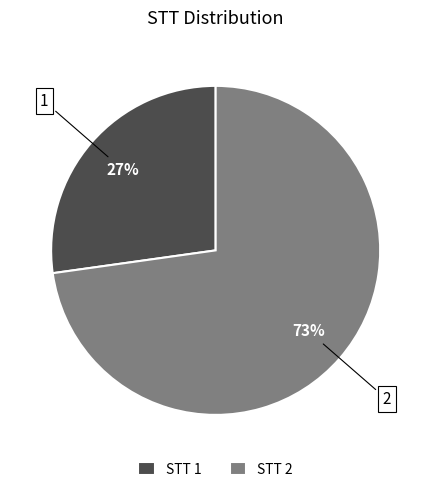

To the nearest percent, what is the average slice percentage?

50%